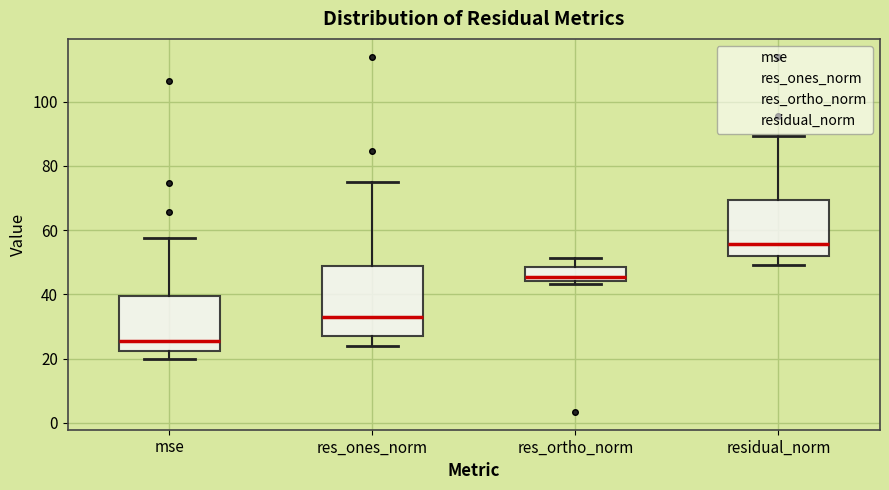

Where does the upper whisker of the box for res_ones_norm end on the y-axis? The values are not printed on the chart, so give them approximately, as read against the axis.

76